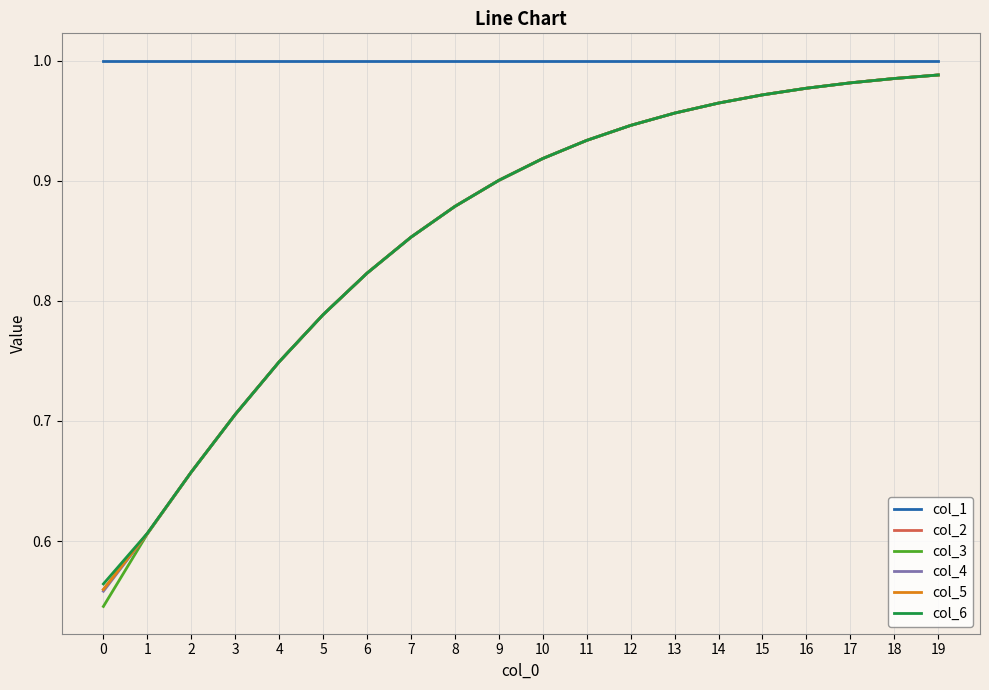

What is the sum of all col_2 values?

17.1